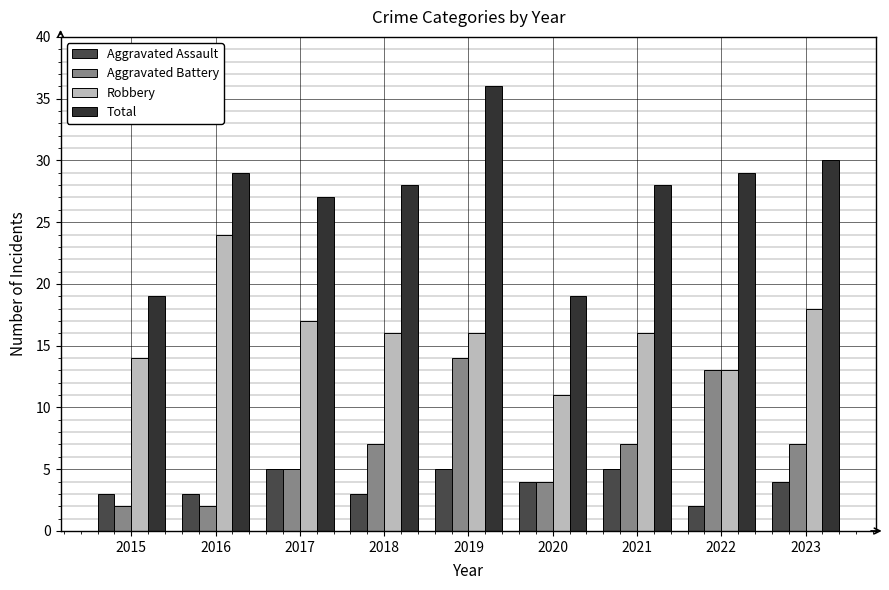

What is the sum of all Robbery values?

145